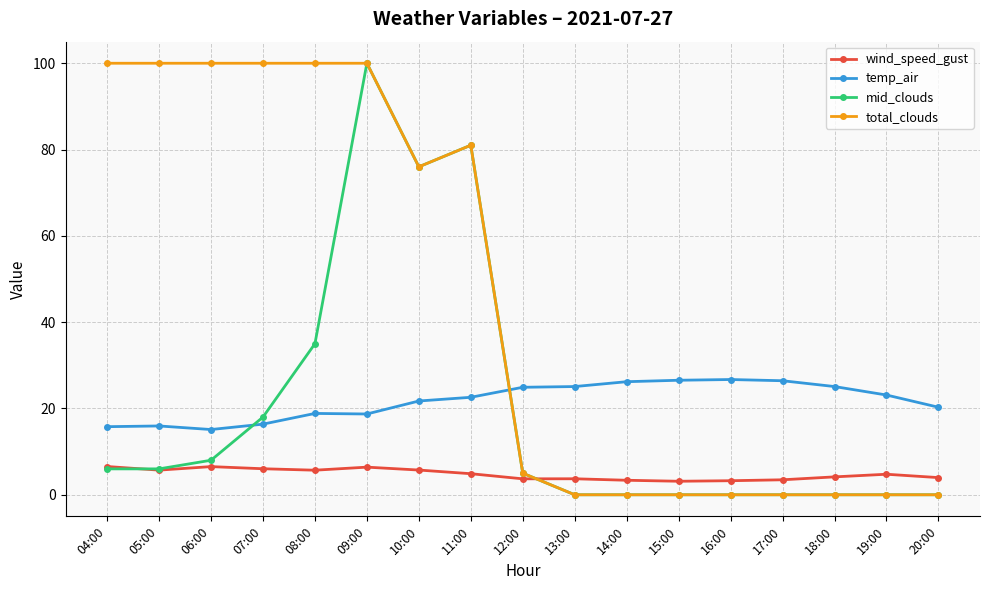

What is the label of the 12th point from the left?

15:00